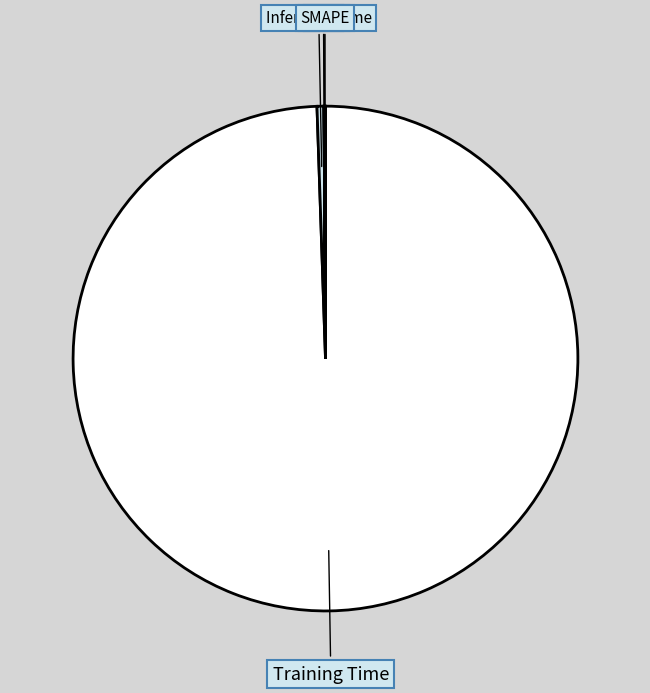

Is Training Time the majority of the pie?

Yes